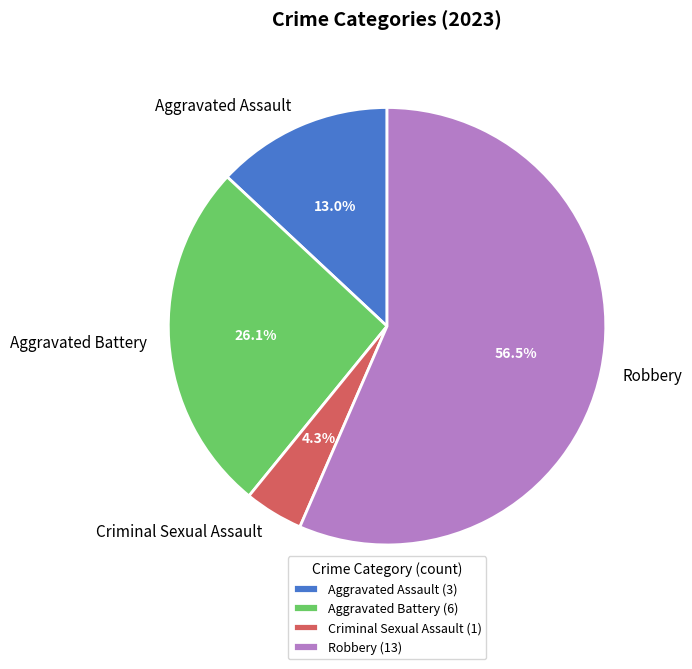

Combined, do Robbery and Aggravated Assault account for over 50%?

Yes